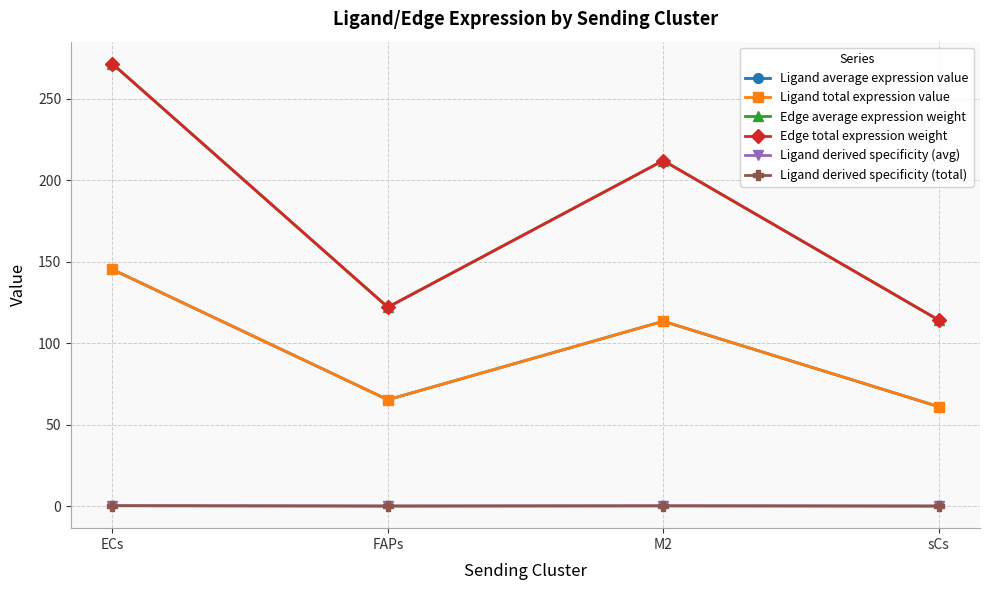

What position from the right is M2?

2